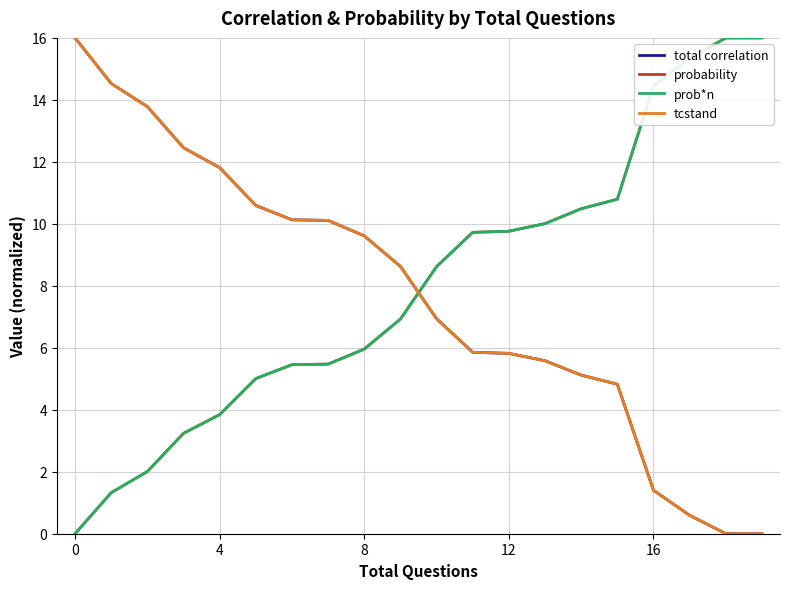

Is this an area chart (filled region under the line)?

No